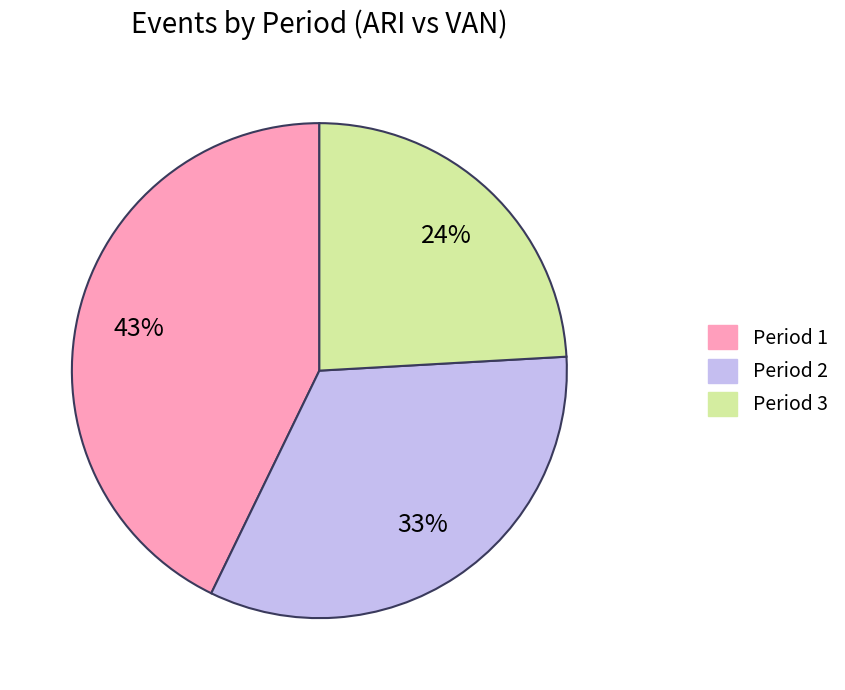

How many slices are in this pie chart?

3